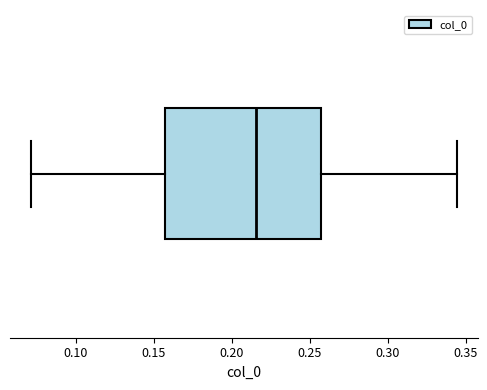

Where does the left whisker of the box end on the x-axis? The values are not printed on the chart, so give them approximately, as read against the axis.

0.070